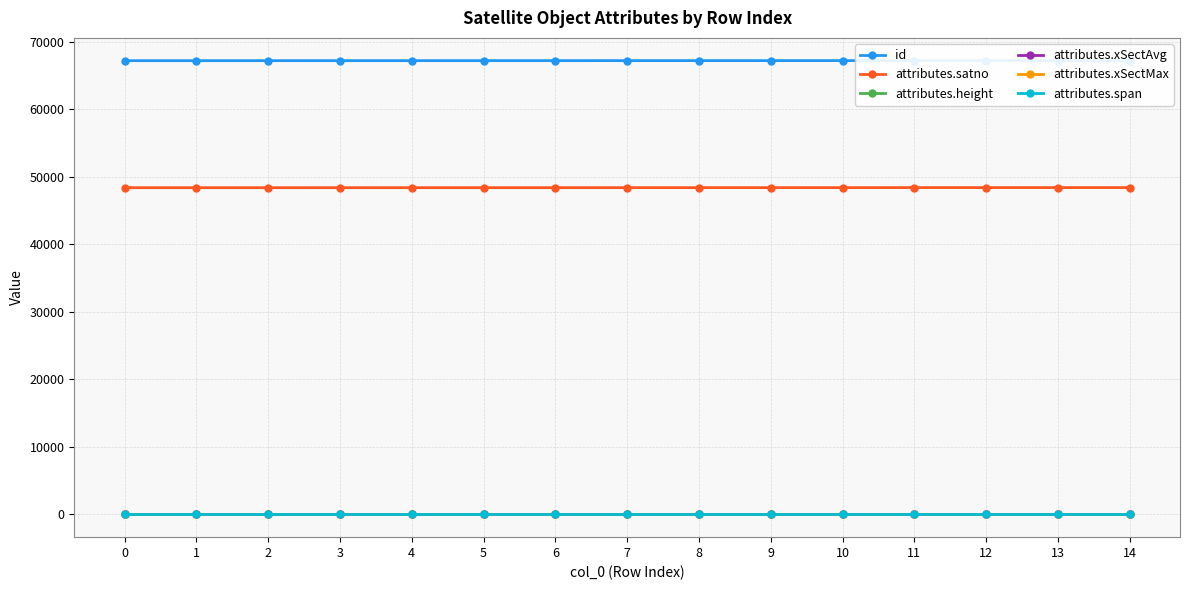

What is the total value across all series at 6?

115594.2